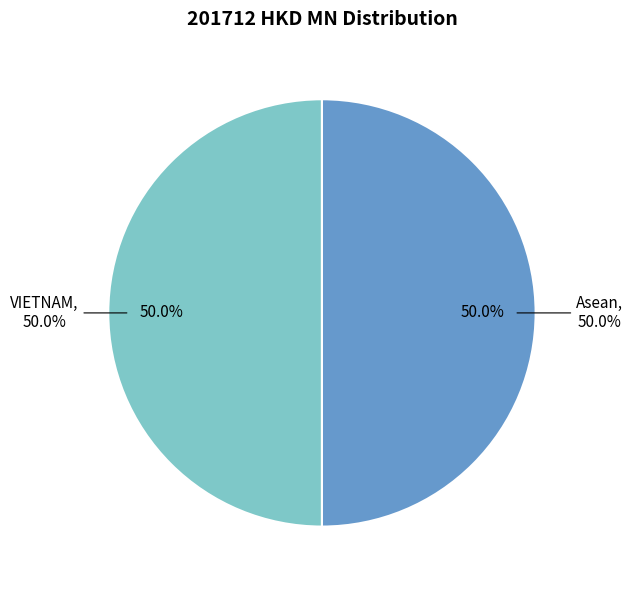

Is VIETNAM the majority of the pie?

No